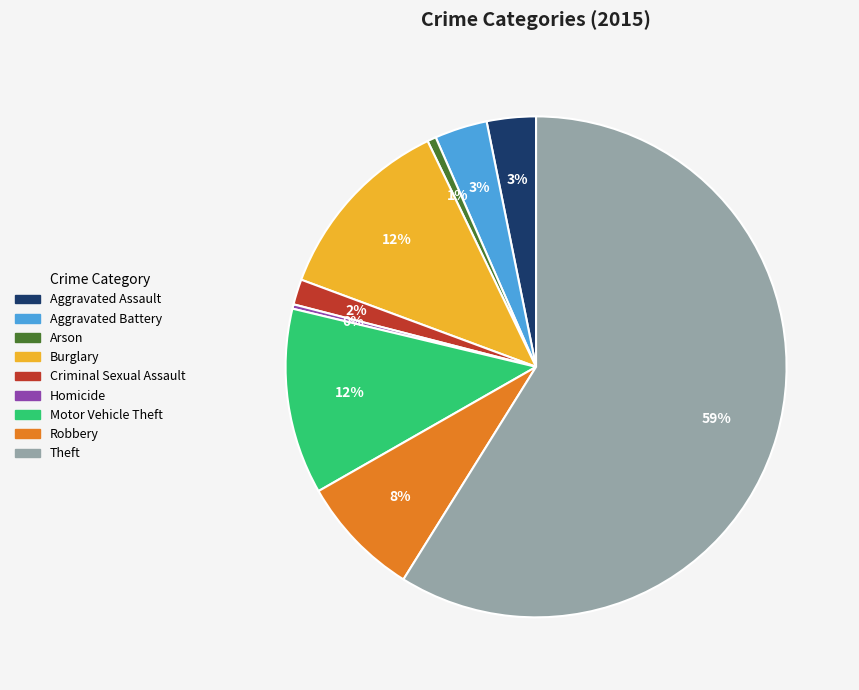

To the nearest percent, what is the difference between the Arson and Criminal Sexual Assault slice percentages?

1%